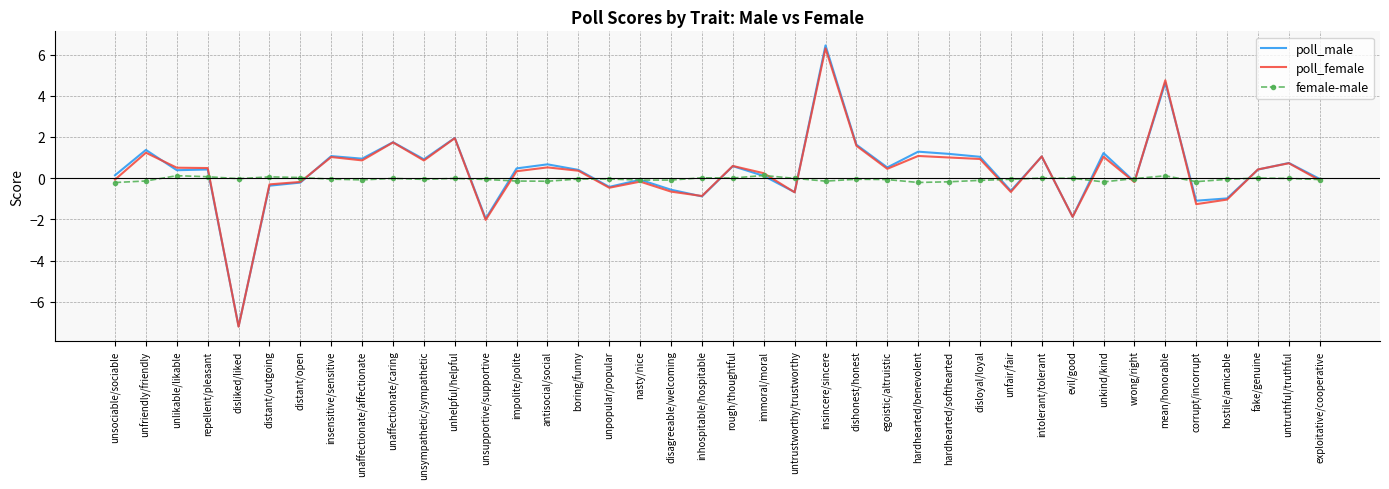

Rank the series by their maximum value, from lowest to highest.

female-male, poll_female, poll_male